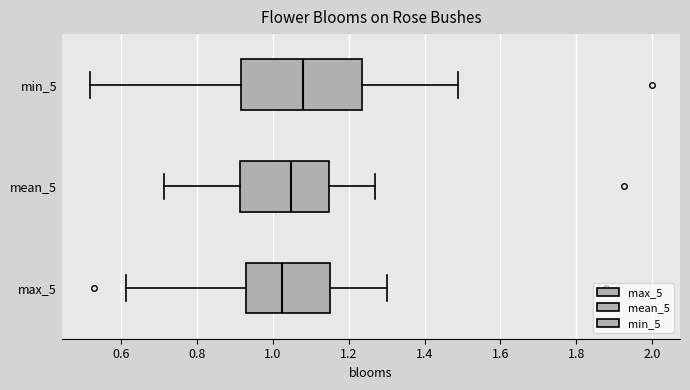

Where does the median line of the box for min_5 sit on the x-axis? The values are not printed on the chart, so give them approximately, as read against the axis.

1.08